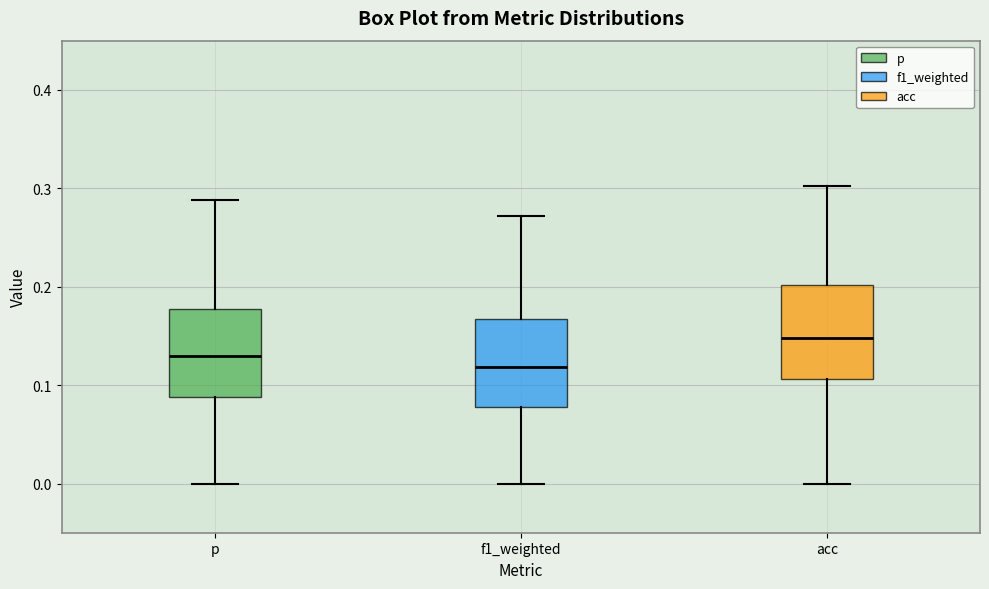

Where is the lower edge of the box for p on the y-axis? The values are not printed on the chart, so give them approximately, as read against the axis.

0.09